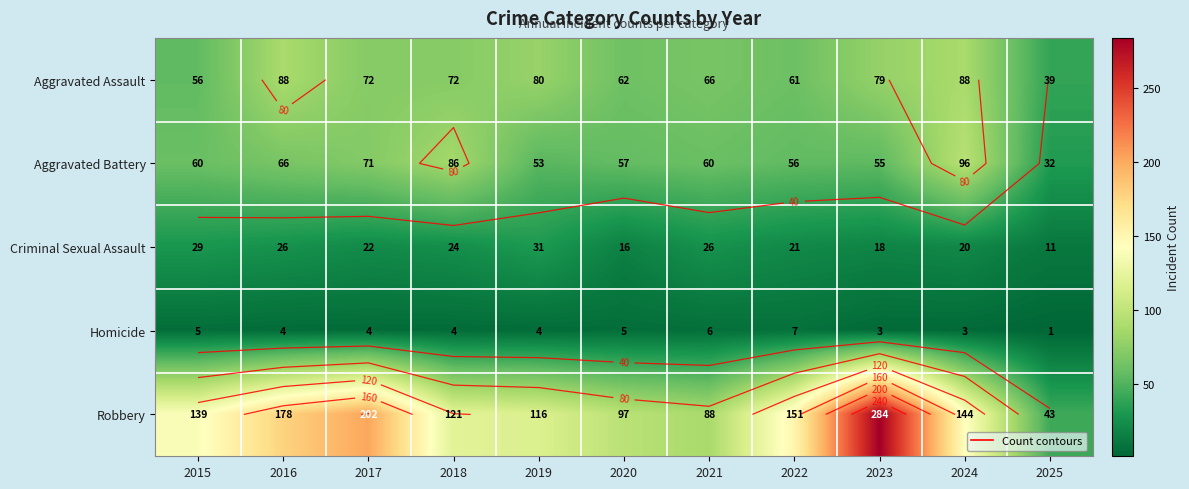

How many values in the Homicide series are below 4?

3